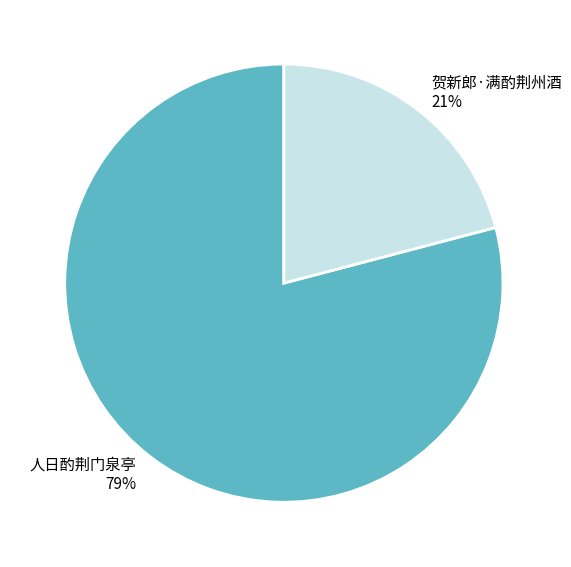

Does 贺新郎·满酌荆州酒 represent more than half of the total?

No